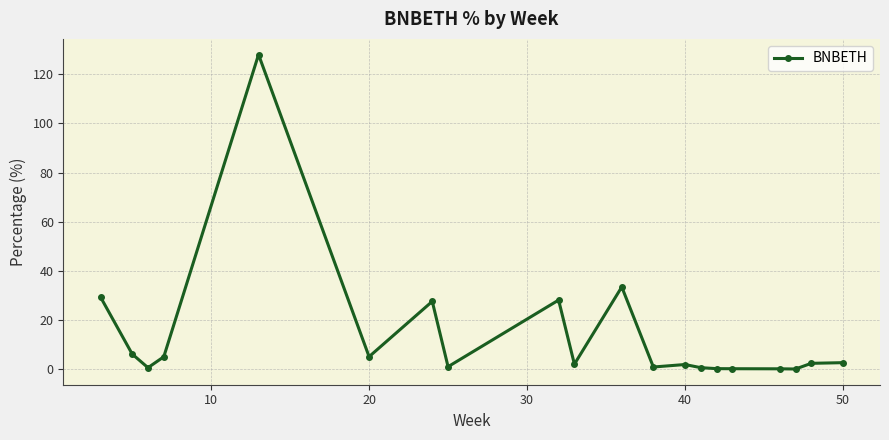

True or false: there are more than 1 points higher than both neighbors.

True